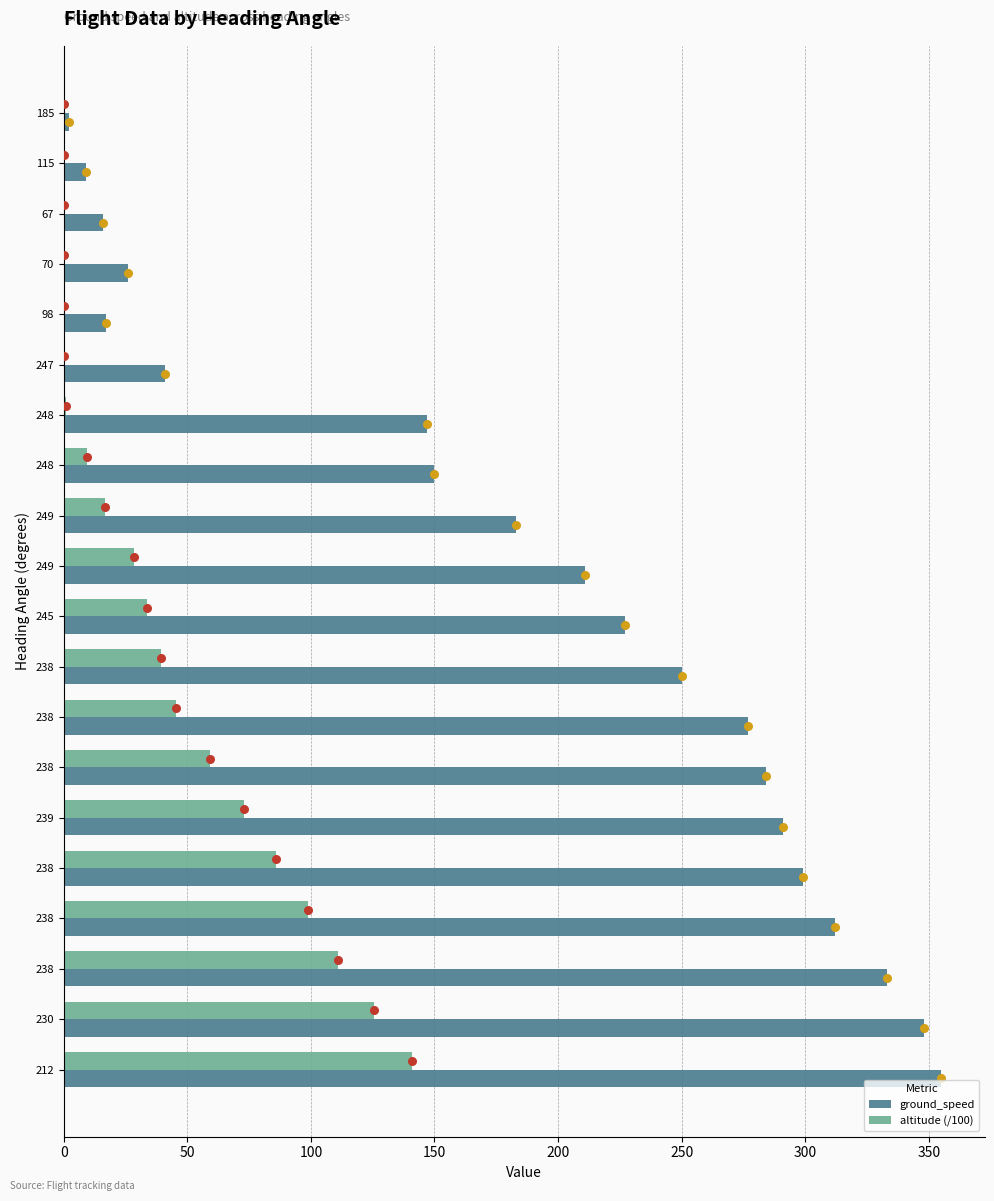

Which series has the largest Y range (max minus min)?

ground_speed